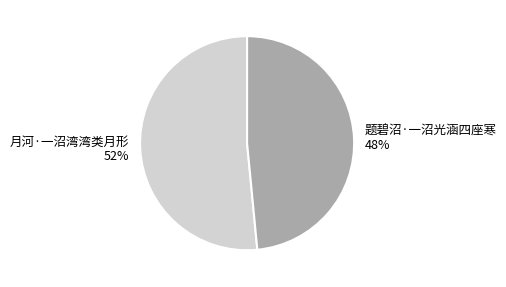

Which category accounts for the majority?

月河·一沼湾湾类月形